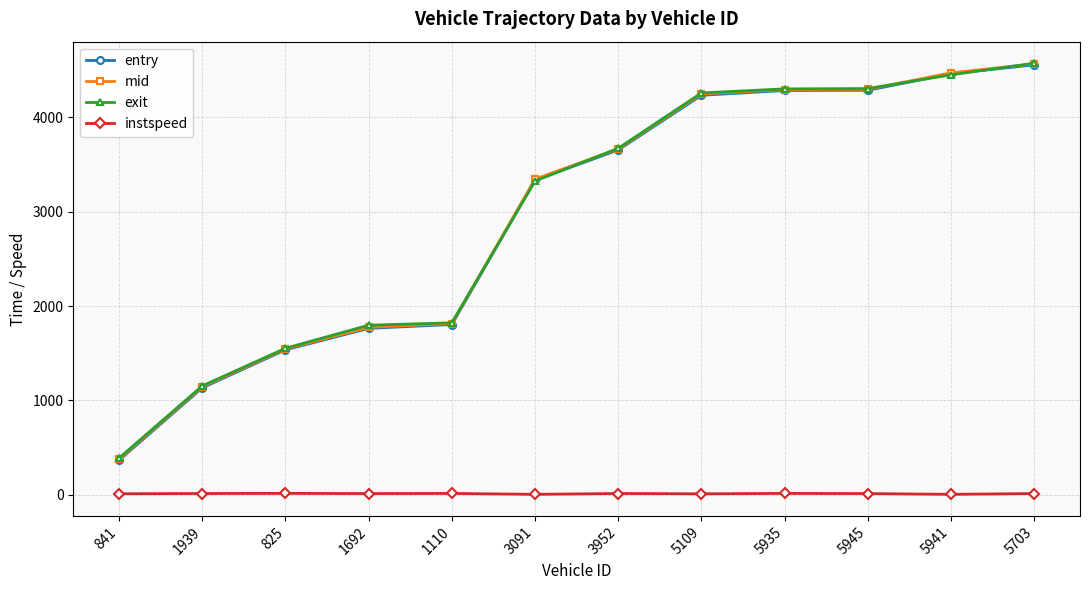

What is the label of the 1st point from the right?

5703